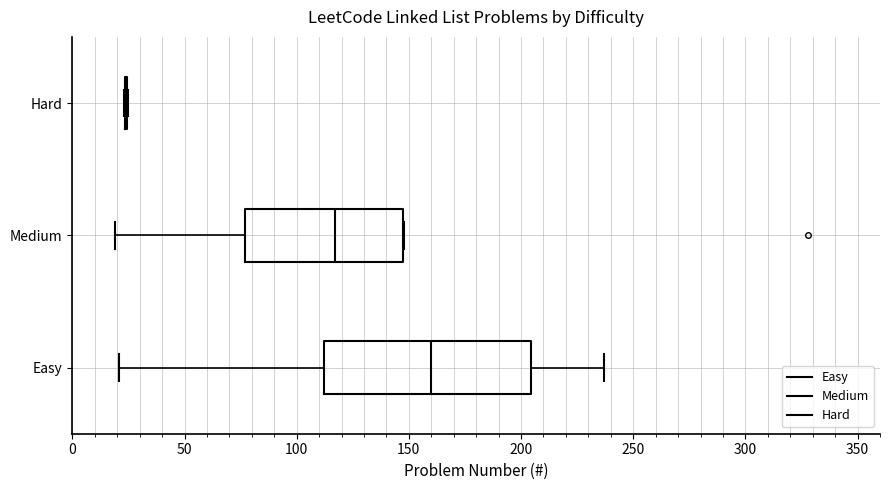

Reading bottom to top, transcribe this box plot: for each box, give where its median line is, the range the box spans, and where its two whiskers end, as read against the x-axis. The values are not printed on the chart, so give them approximately, as read against the axis.

Easy: median 160, box 110 to 205, whiskers 20 to 235
Medium: median 115, box 75 to 145, whiskers 20 to 150
Hard: box collapsed to a line at 25, whiskers 25 to 25